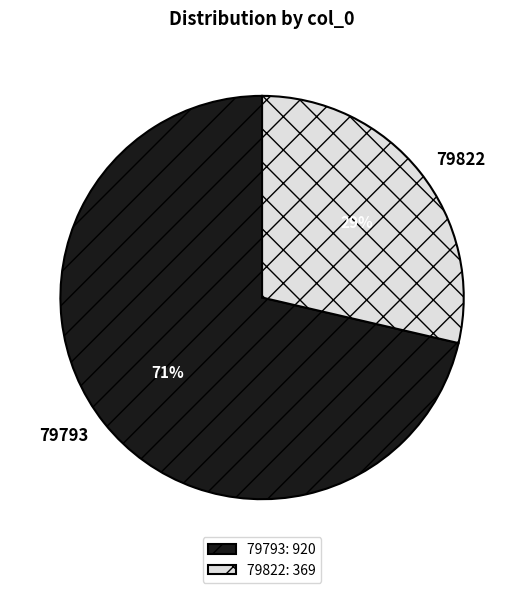

To the nearest percent, what is the average slice percentage?

50%